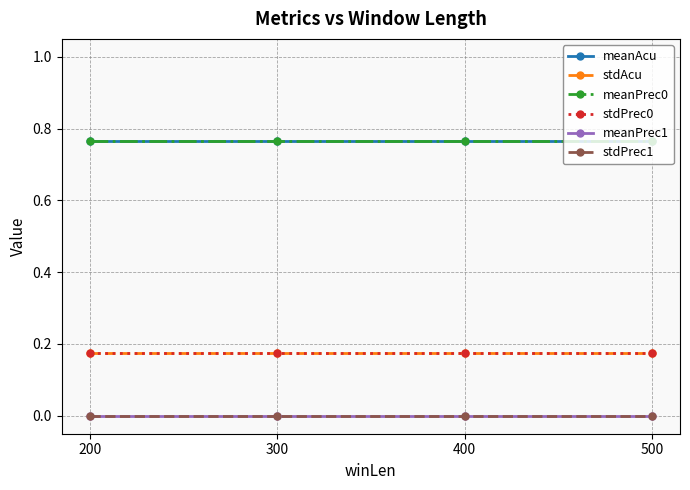

Rank the series by their maximum value, from highest to lowest.

meanAcu, meanPrec0, stdAcu, stdPrec0, meanPrec1, stdPrec1